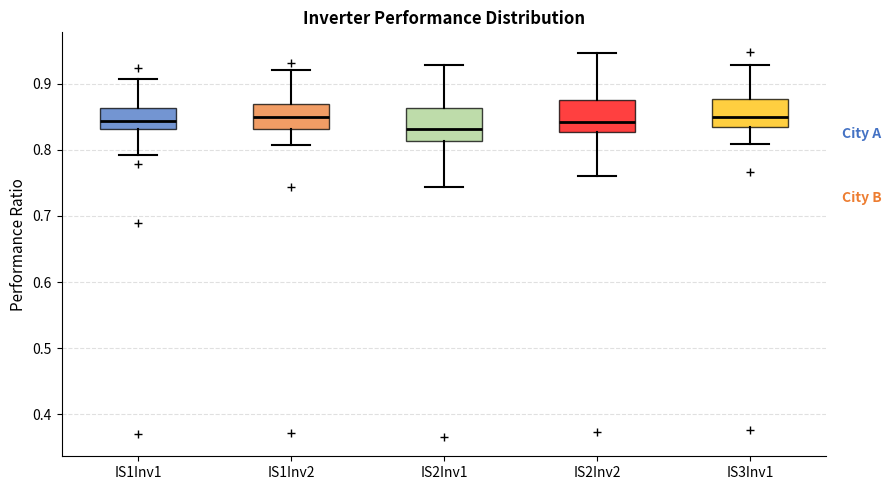

Reading left to right, read every box against the y-axis: the position of its median line, the range the box covers, and the ends of its whiskers. The values are not printed on the chart, so give them approximately, as read against the axis.

IS1Inv1: median 0.84, box 0.83 to 0.86, whiskers 0.79 to 0.91
IS1Inv2: median 0.85, box 0.83 to 0.87, whiskers 0.81 to 0.92
IS2Inv1: median 0.83, box 0.81 to 0.86, whiskers 0.74 to 0.93
IS2Inv2: median 0.84, box 0.83 to 0.88, whiskers 0.76 to 0.95
IS3Inv1: median 0.85, box 0.83 to 0.88, whiskers 0.81 to 0.93